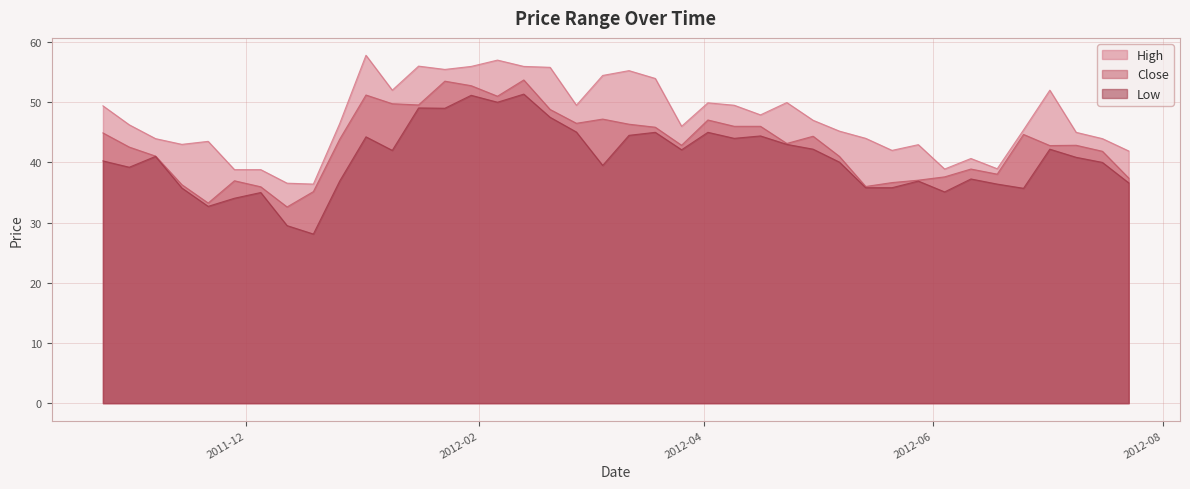

What is the average value of the High series?

47.3